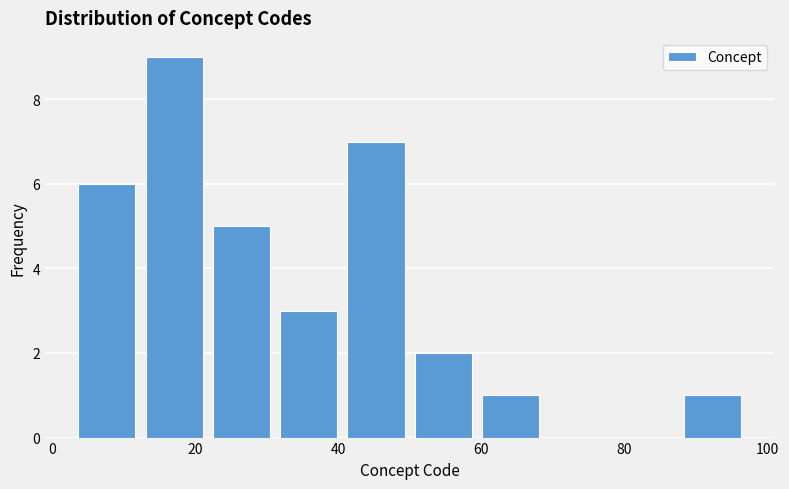

Which range on the x-axis has the tallest bar?

12.4 to 21.8